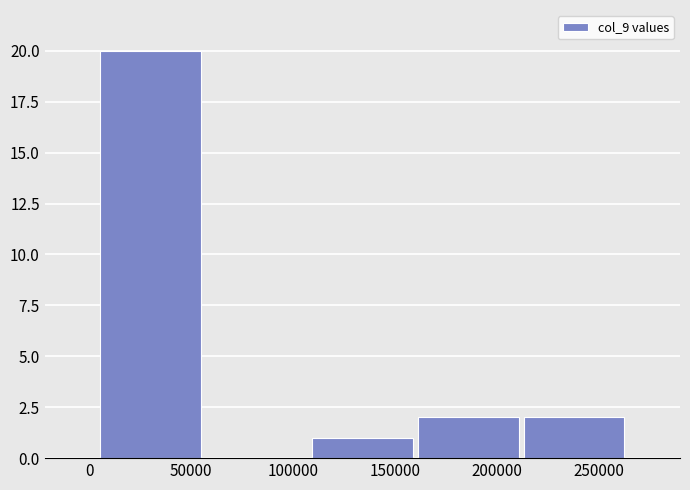

Which range on the x-axis has the tallest bar?

5000 to 55000